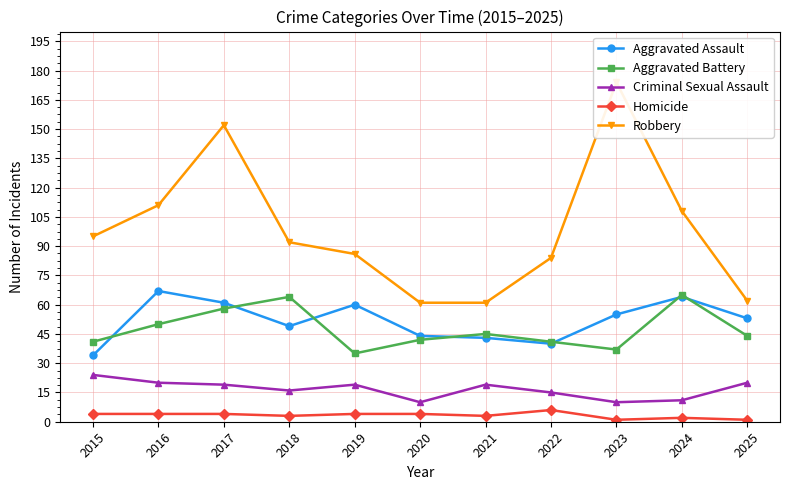

How many distinct data groups are displayed?

5